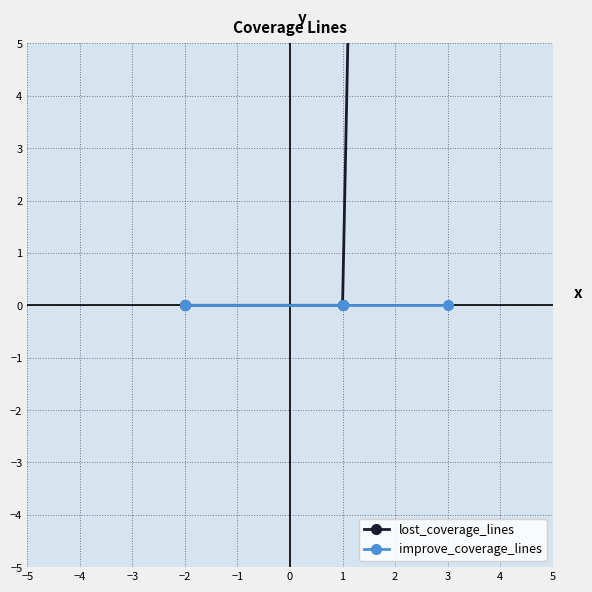

Reading left to right, transcribe all the data shown in this chart.

lost_coverage_lines: 0	0	100
improve_coverage_lines: 0	0	0